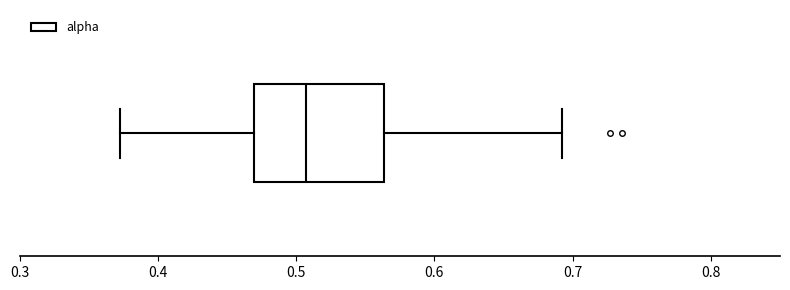

Transcribe this box plot: give where the median line is, the range the box spans, and where the two whiskers end, as read against the x-axis. The values are not printed on the chart, so give them approximately, as read against the axis.

median 0.51, box 0.47 to 0.56, whiskers 0.37 to 0.69